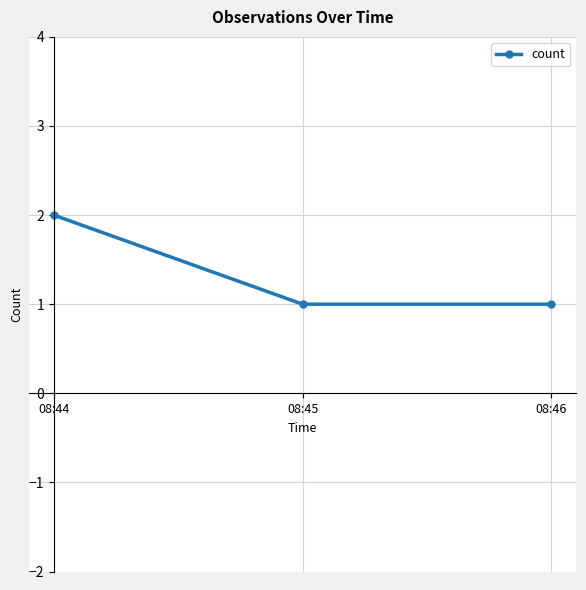

What is the minimum value shown in the chart?

1